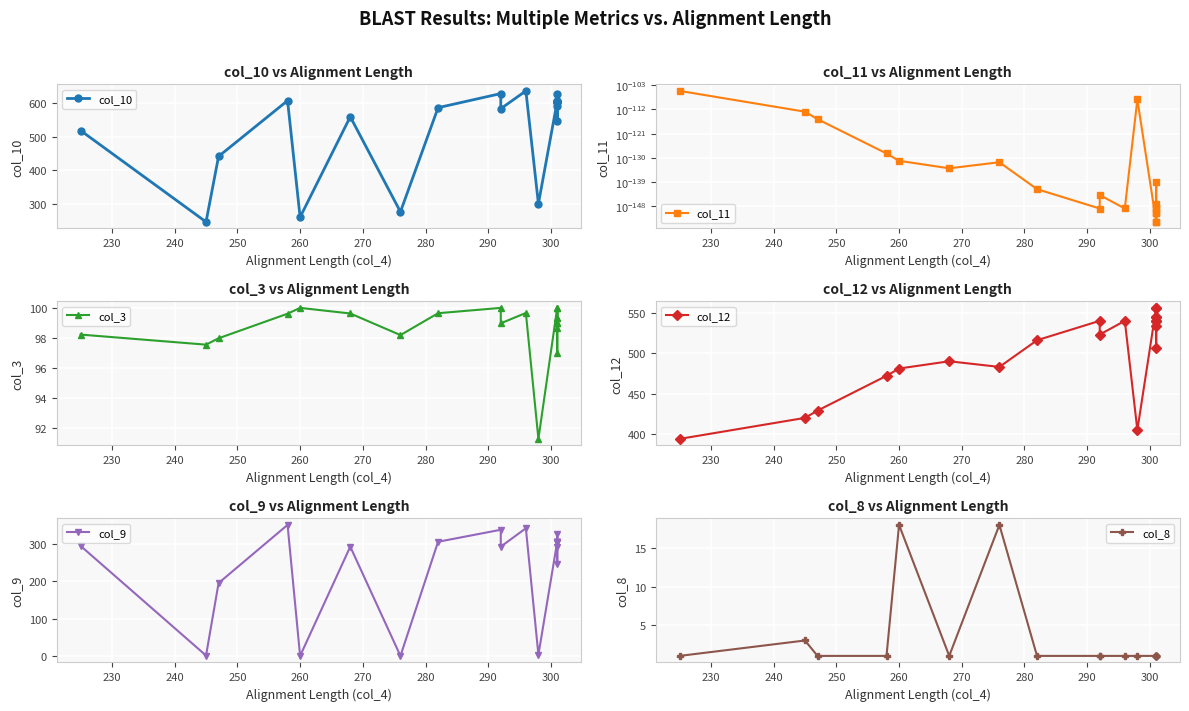

In col_12, how many points are lower than both neighbors (excluding endpoints)?

5